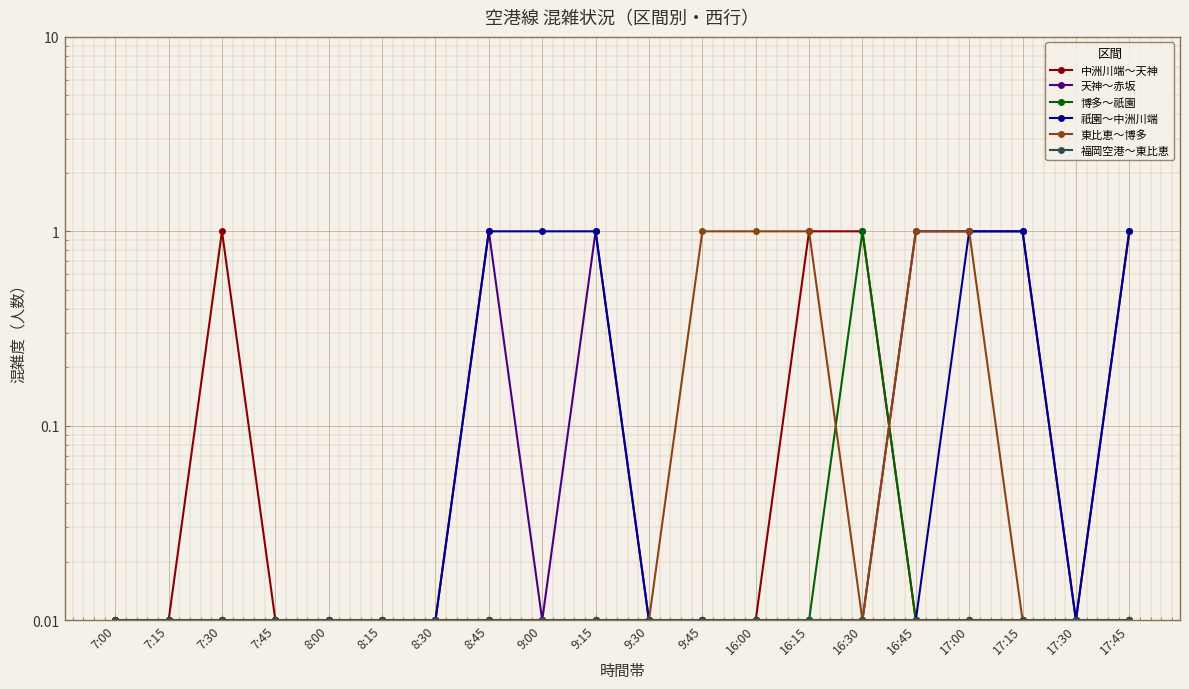

Where is 福岡空港～東比恵 nearest to the value 0?

7:00